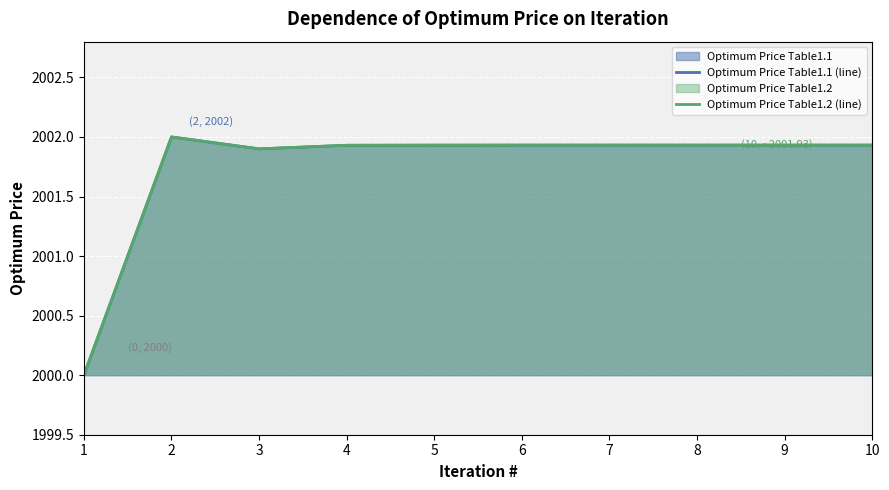

At which category does the chart reach its minimum across all series?

1